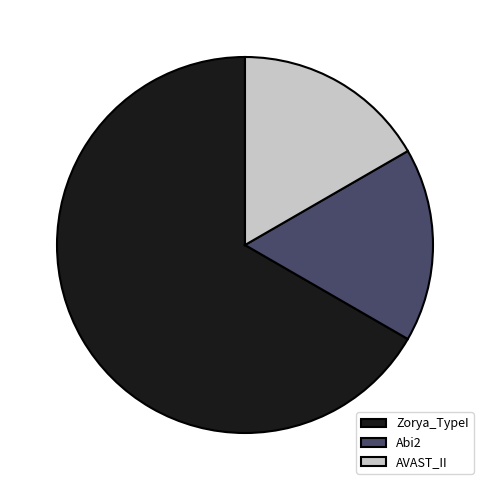

Is Zorya_TypeI the majority of the pie?

Yes